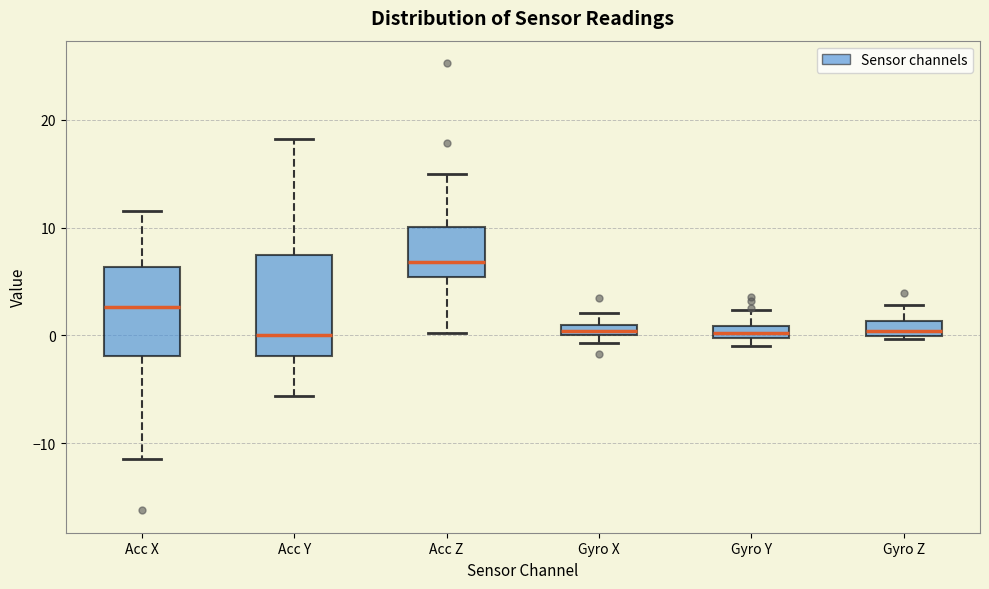

Where does the upper whisker of the box for Acc X end on the y-axis? The values are not printed on the chart, so give them approximately, as read against the axis.

12